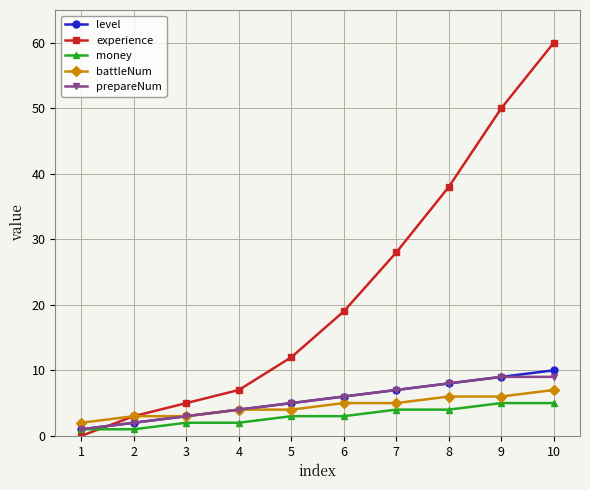

True or false: experience has more than 0 points higher than both neighbors.

False